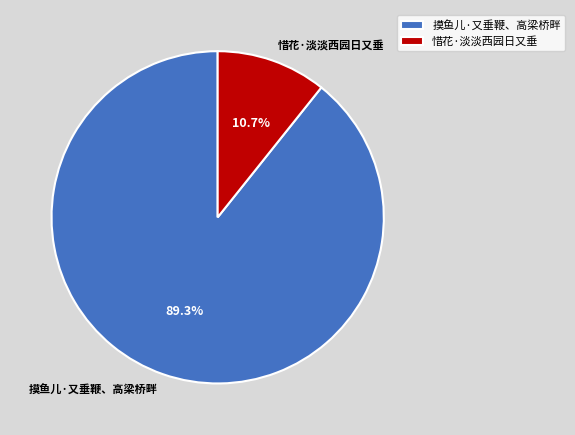

Is it true that 摸鱼儿·又垂鞭、高梁桥畔 is 96% of the pie?

False